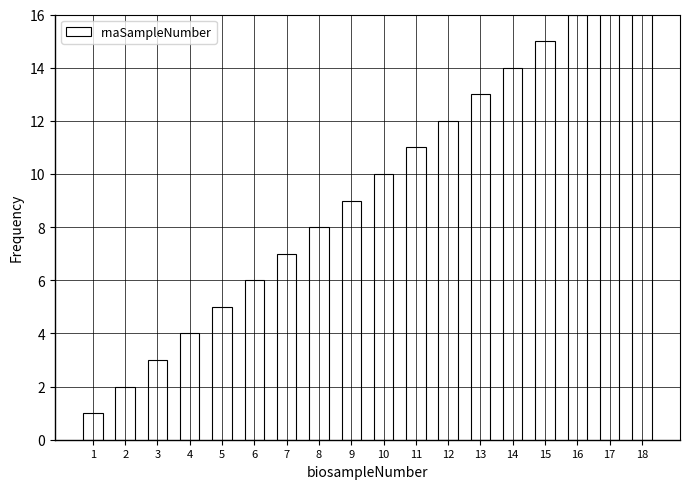

At which label is the value closest to 9?

9